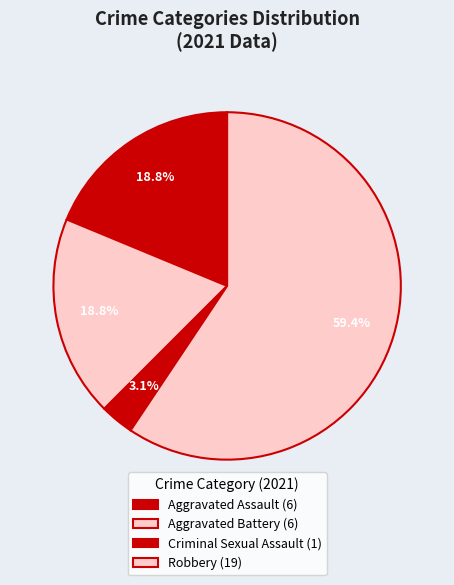

To the nearest percent, what portion does Robbery represent?

59%